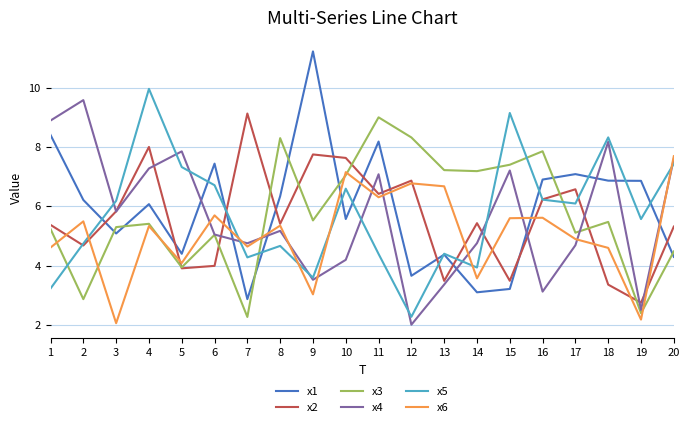

How many categories are shown in the chart?

20